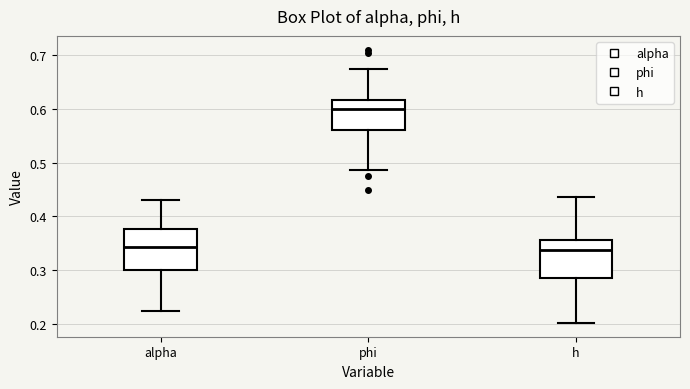

Reading left to right, read every box against the y-axis: the position of its median line, the range the box covers, and the ends of its whiskers. The values are not printed on the chart, so give them approximately, as read against the axis.

alpha: median 0.34, box 0.30 to 0.38, whiskers 0.22 to 0.43
phi: median 0.60, box 0.56 to 0.62, whiskers 0.49 to 0.67
h: median 0.34, box 0.29 to 0.36, whiskers 0.20 to 0.44